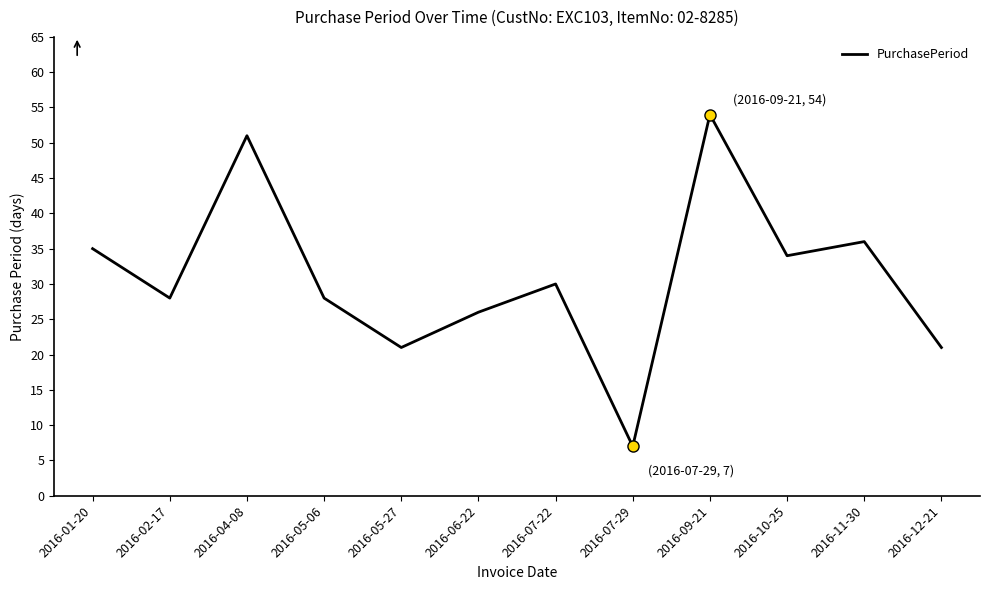

What is the smallest value displayed?

7